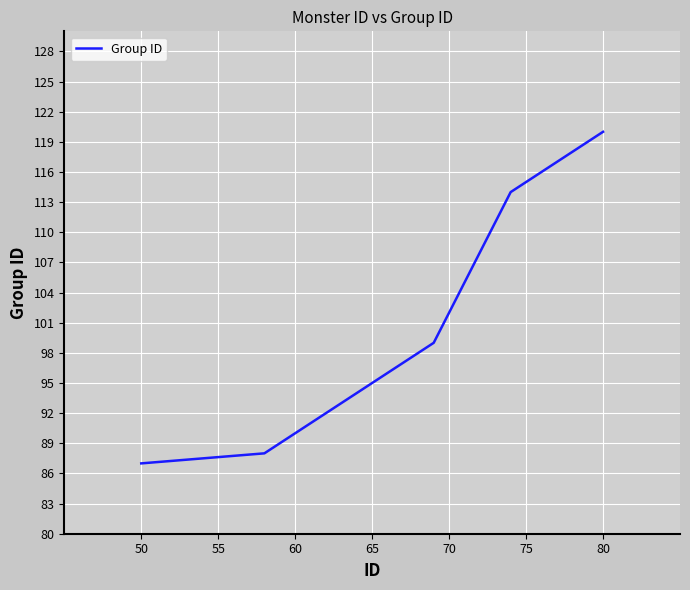

What is the greatest value displayed?

120